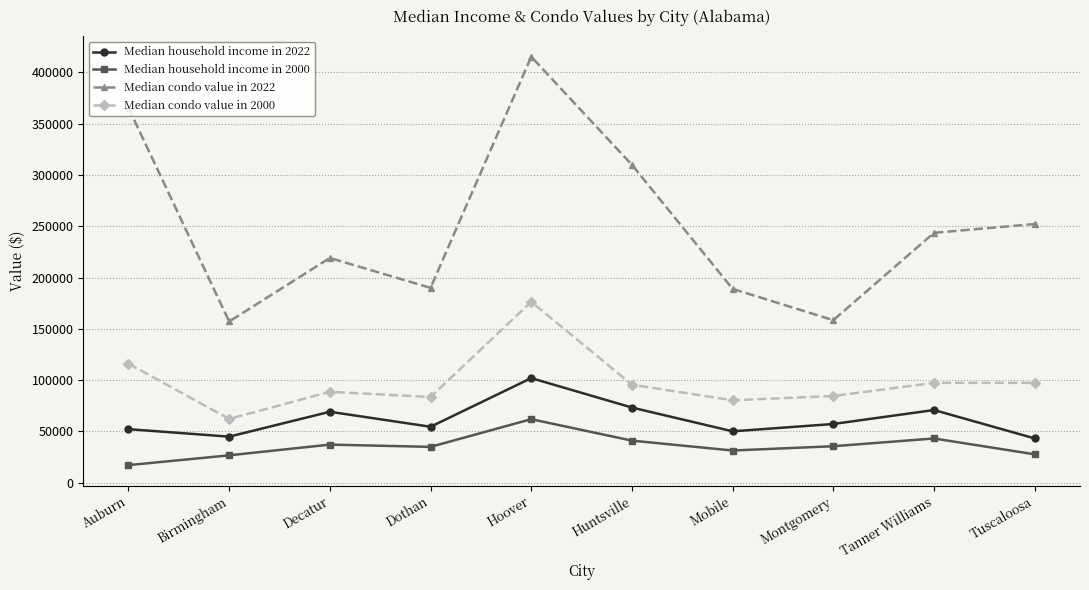

What is the highest value of the Median condo value in 2022 series?

415300